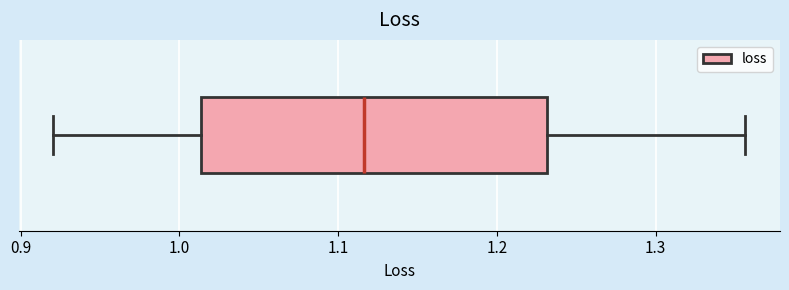

Where does the median line of the box sit on the x-axis? The values are not printed on the chart, so give them approximately, as read against the axis.

1.12